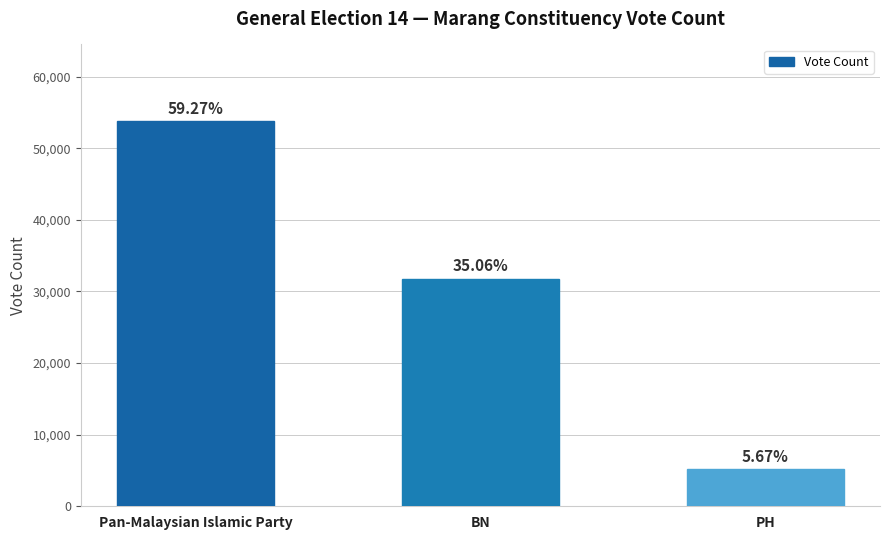

What is the approximate value at BN, to the nearest 100?

31800